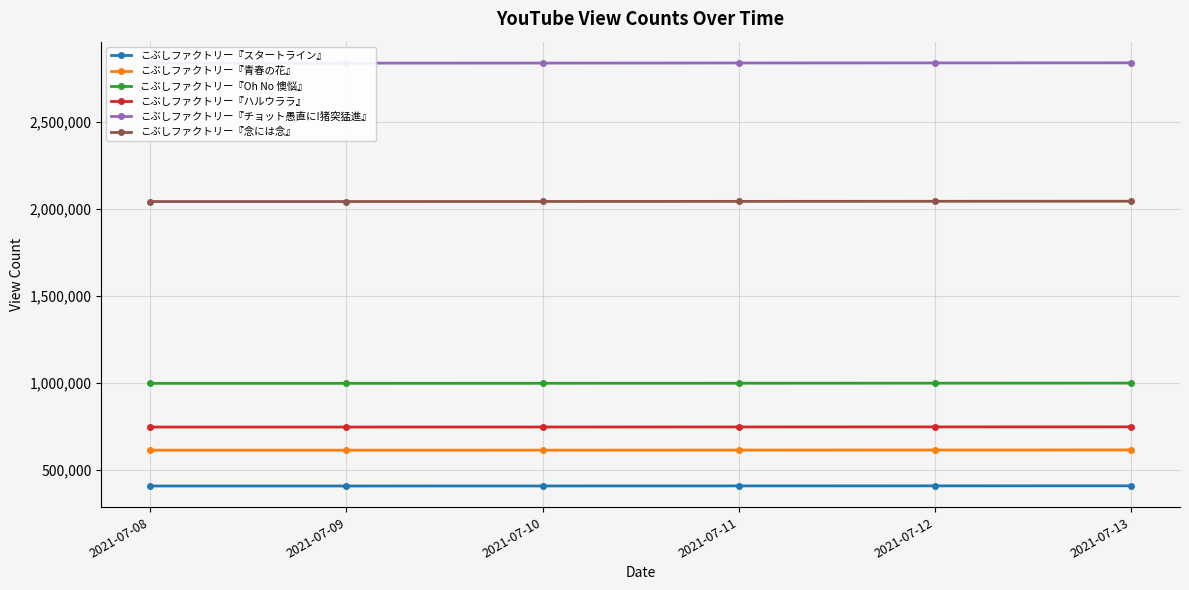

List the labels in order of こぶしファクトリー『念には念』 value, largest first.

2021-07-13, 2021-07-12, 2021-07-11, 2021-07-10, 2021-07-09, 2021-07-08